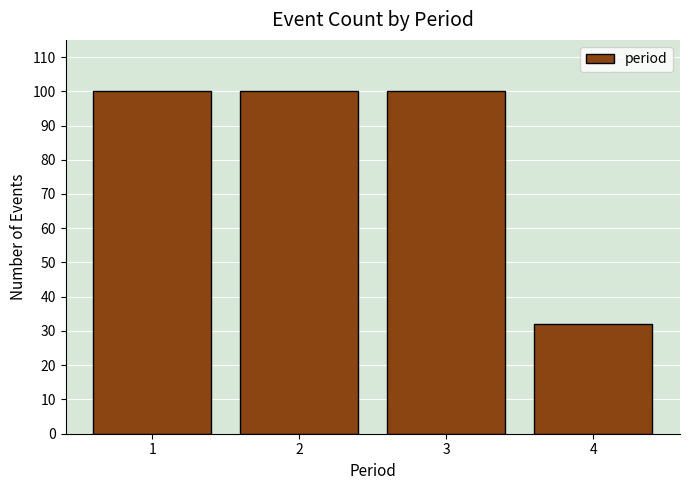

Reading left to right, transcribe this chart: for each bar, give the range it covers on the x-axis and its height. The values are not printed on the chart, so give them approximately, as read against the axis.

0.5 to 1.5: 100
1.5 to 2.5: 100
2.5 to 3.5: 100
3.5 to 4.5: 32